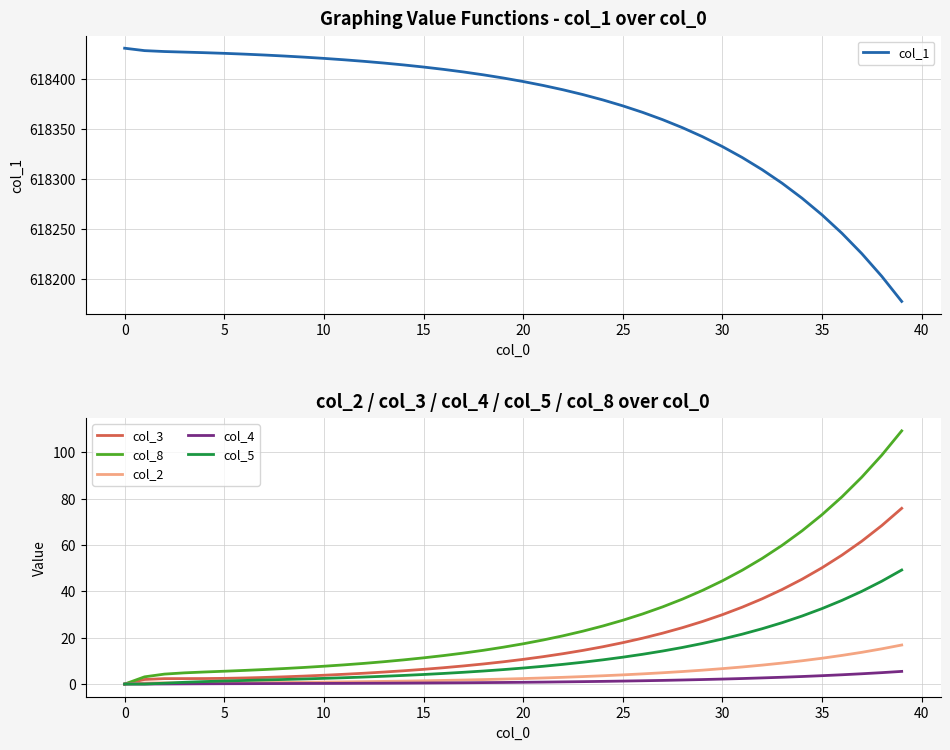

Read the col_2 value at 15.

1.4